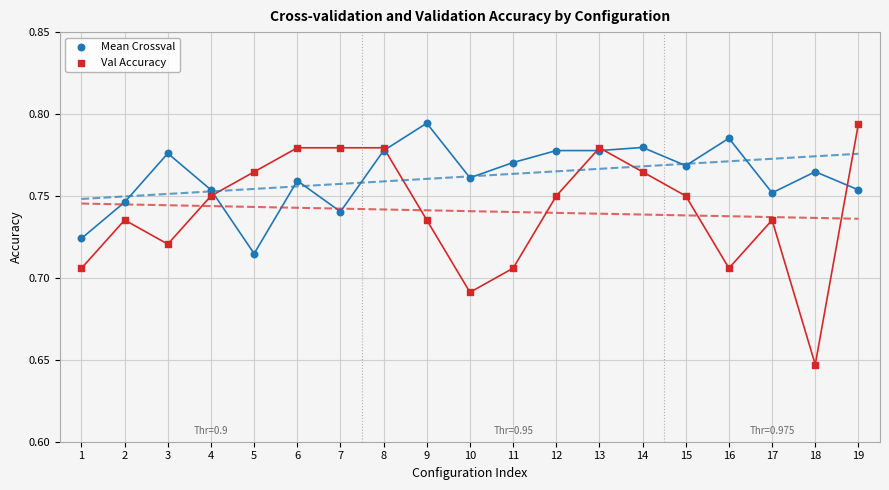

Which series contains the lowest Y value?

Val Accuracy